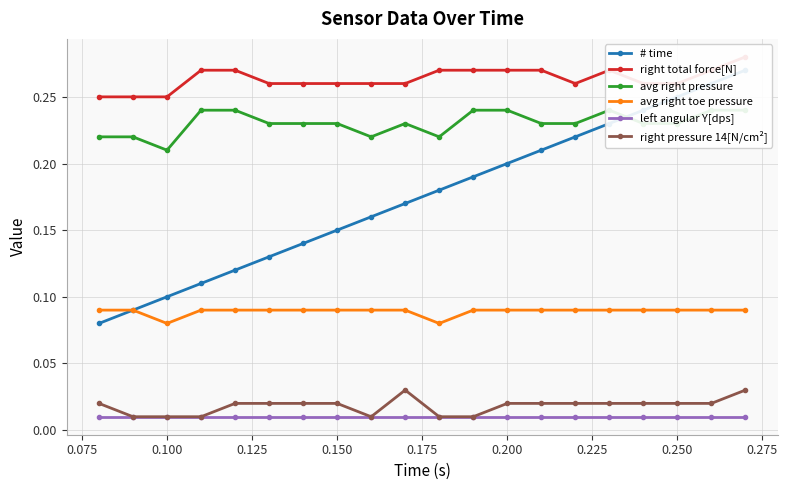

True or false: right pressure 14[N/cm²] has more than 0 interior local peaks.

True